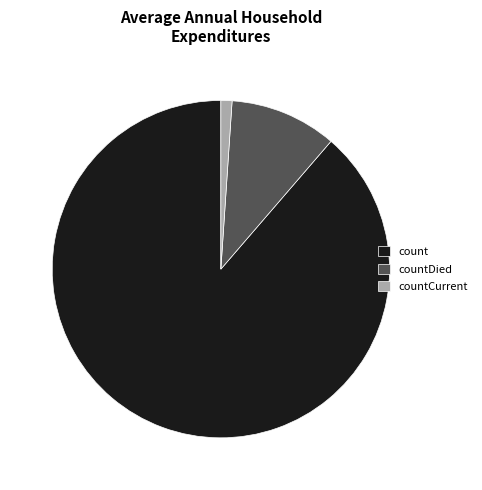

True or false: countDied accounts for 16% of the total.

False